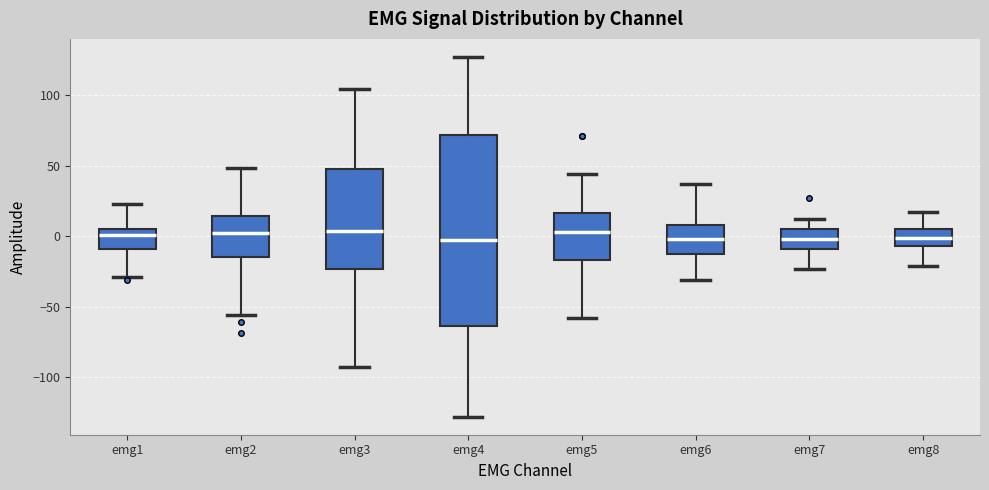

Where does the lower whisker of the box for emg3 end on the y-axis? The values are not printed on the chart, so give them approximately, as read against the axis.

-95